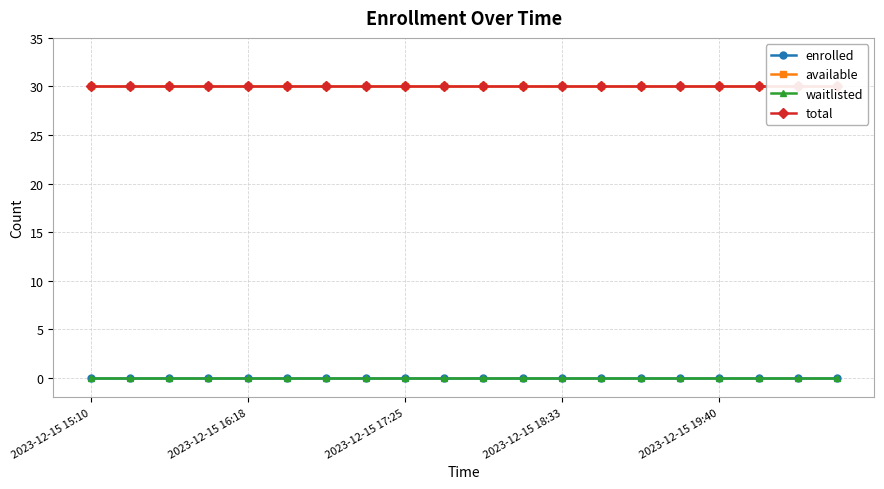

Which label corresponds to the smallest value in the chart?

2023-12-15 15:10